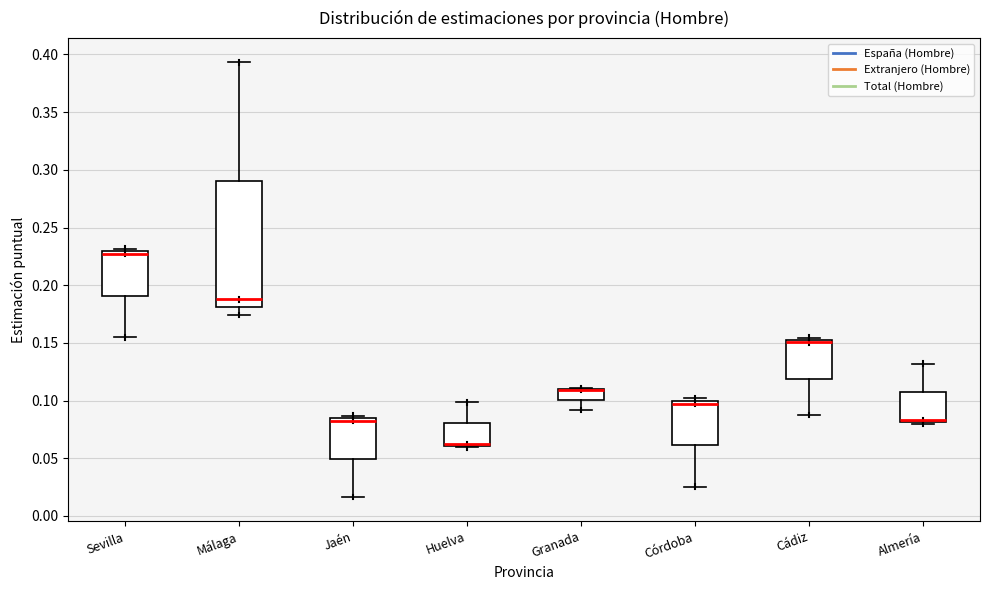

Which box is the tallest, from its lower edge to its upper edge?

Málaga